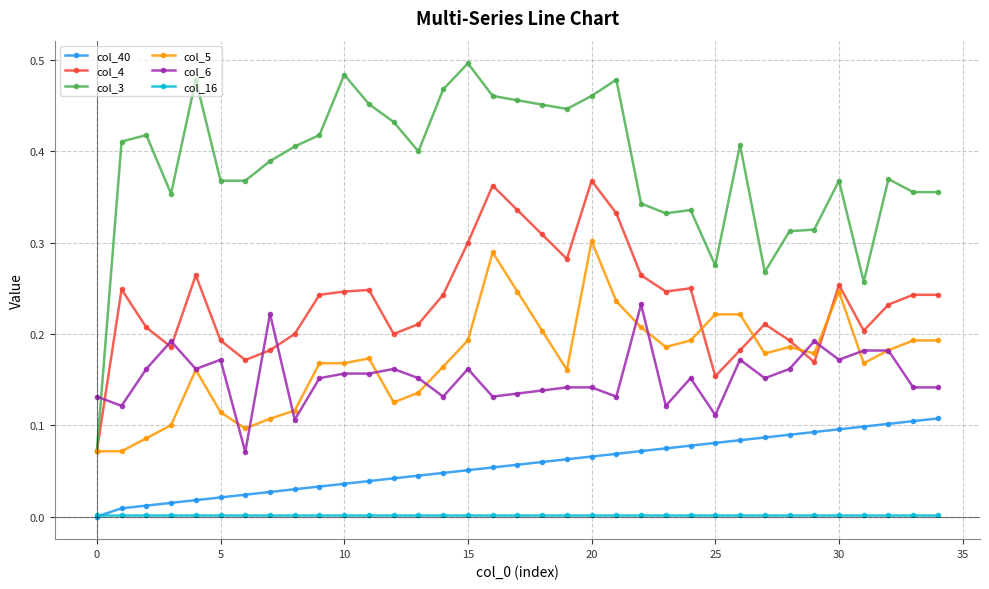

Which series has the largest range (max minus min)?

col_3